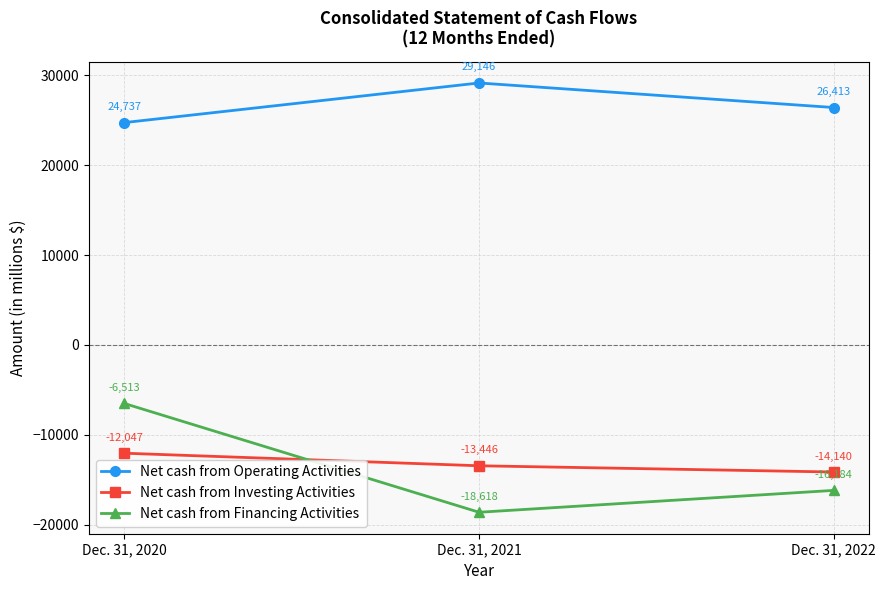

At which category is the sum across all series the highest?

Dec. 31, 2020